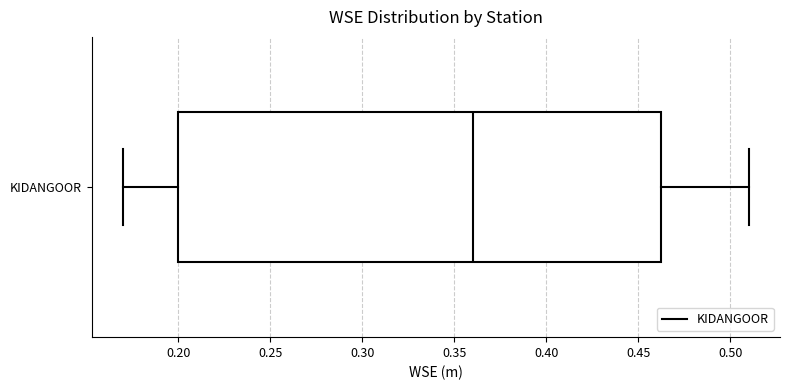

Read this box plot against the x-axis: the position of the median line, the range covered by the box, and the ends of both whiskers. The values are not printed on the chart, so give them approximately, as read against the axis.

median 0.360, box 0.200 to 0.465, whiskers 0.170 to 0.510